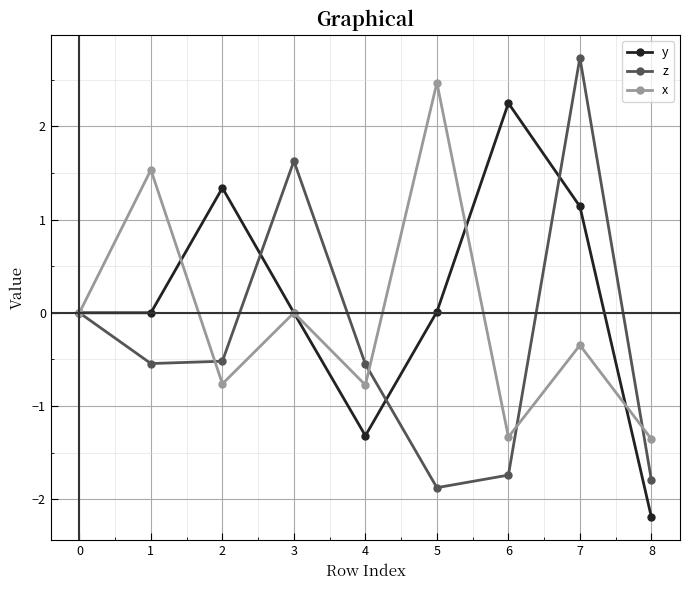

What is the spread (max minus min) of values at 7?

3.1